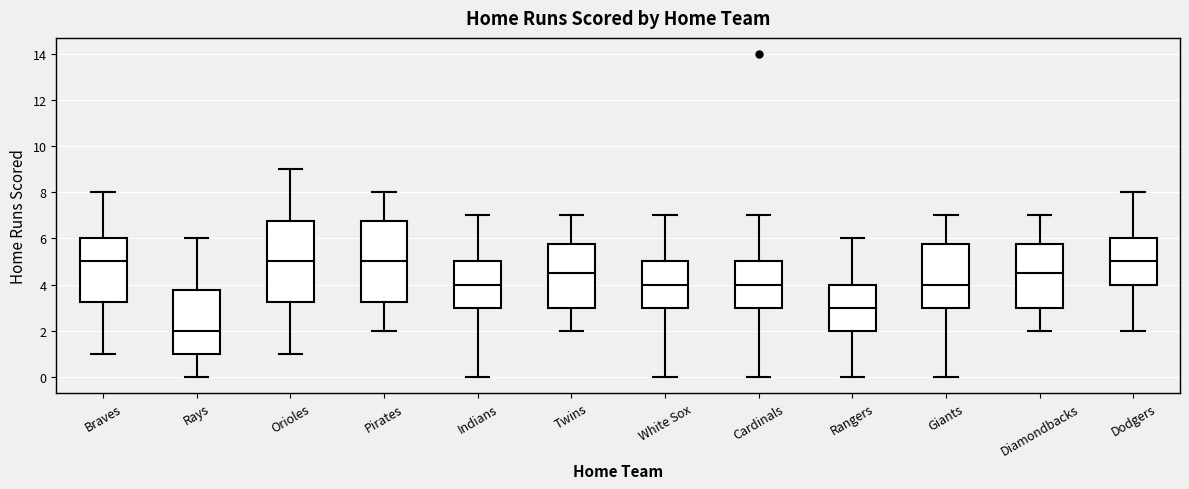

Reading left to right, transcribe this box plot: for each box, give where its median line is, the range the box spans, and where its two whiskers end, as read against the y-axis. The values are not printed on the chart, so give them approximately, as read against the axis.

Braves: median 5.0, box 3.2 to 6.0, whiskers 1.0 to 8.0
Rays: median 2.0, box 1.0 to 3.8, whiskers 0.0 to 6.0
Orioles: median 5.0, box 3.2 to 6.8, whiskers 1.0 to 9.0
Pirates: median 5.0, box 3.2 to 6.8, whiskers 2.0 to 8.0
Indians: median 4.0, box 3.0 to 5.0, whiskers 0.0 to 7.0
Twins: median 4.6, box 3.0 to 5.8, whiskers 2.0 to 7.0
White Sox: median 4.0, box 3.0 to 5.0, whiskers 0.0 to 7.0
Cardinals: median 4.0, box 3.0 to 5.0, whiskers 0.0 to 7.0
Rangers: median 3.0, box 2.0 to 4.0, whiskers 0.0 to 6.0
Giants: median 4.0, box 3.0 to 5.8, whiskers 0.0 to 7.0
Diamondbacks: median 4.6, box 3.0 to 5.8, whiskers 2.0 to 7.0
Dodgers: median 5.0, box 4.0 to 6.0, whiskers 2.0 to 8.0